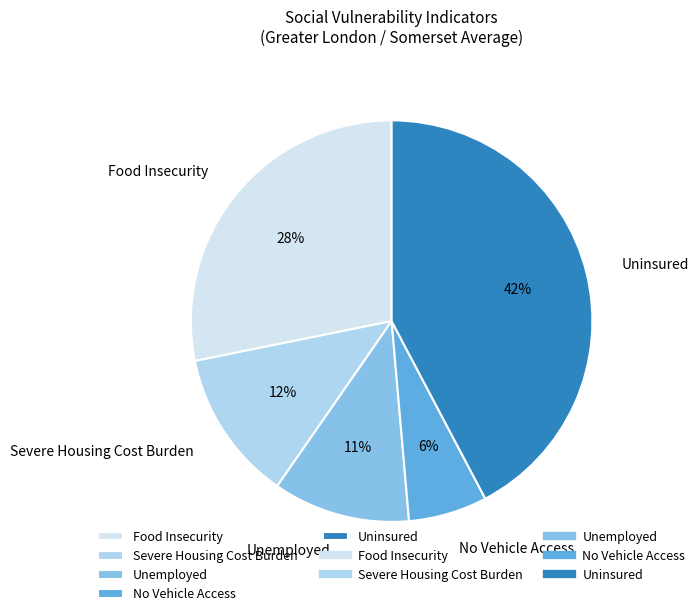

Is there a majority slice in this chart?

No